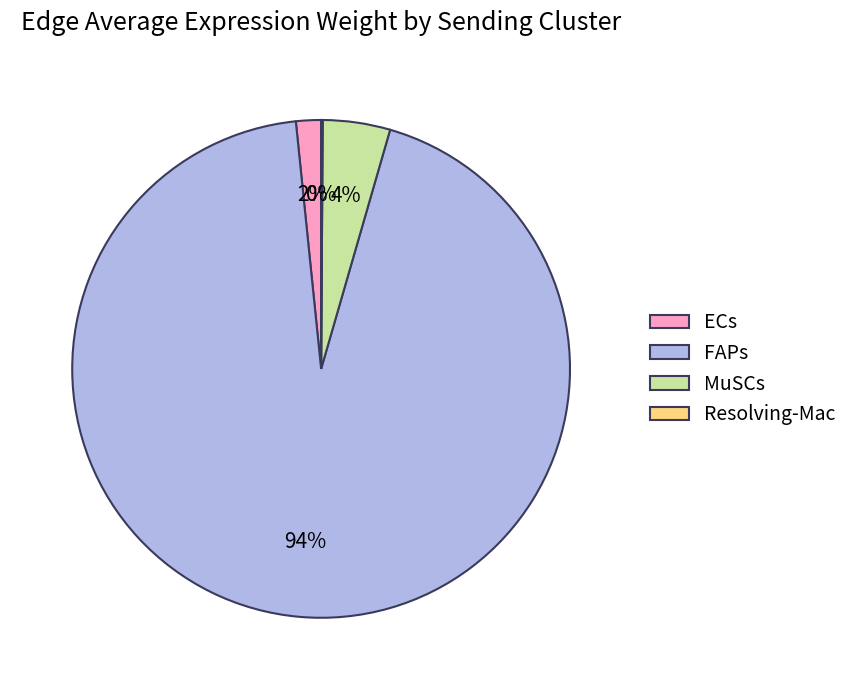

The MuSCs slice represents 14% of the pie. True or false?

False